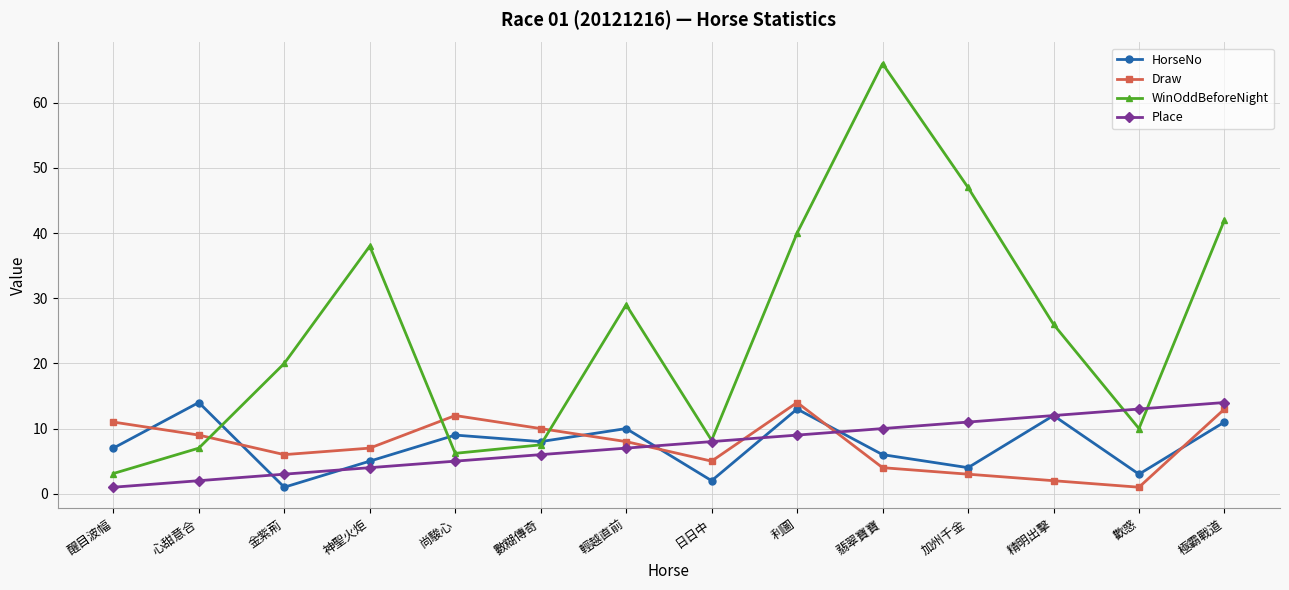

What is the greatest value displayed?

66.0